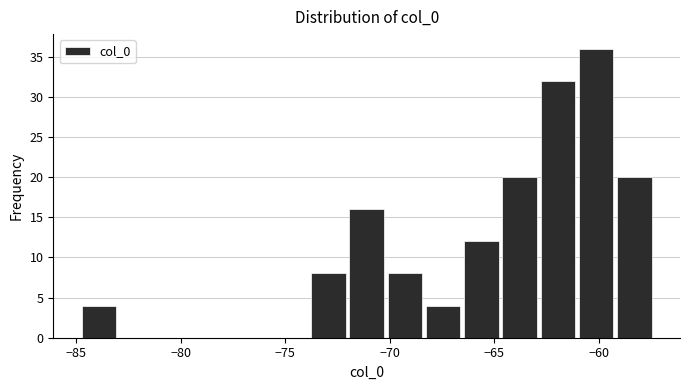

Around what value on the x-axis is the tallest bar? Give the approximate position of its centre, as read against the axis.

-60.0